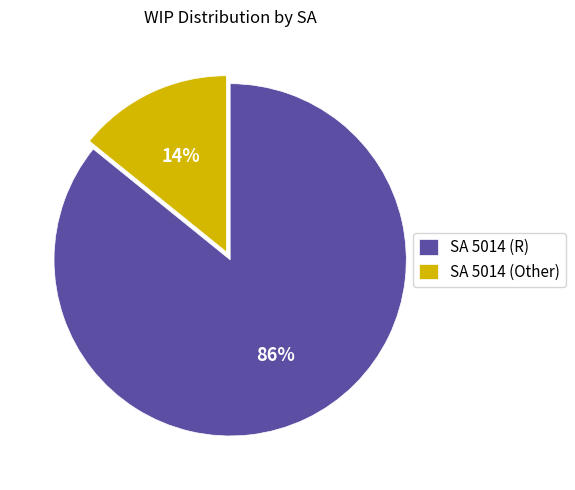

Combined, do SA 5014 (R) and SA 5014 (Other) account for over 50%?

Yes